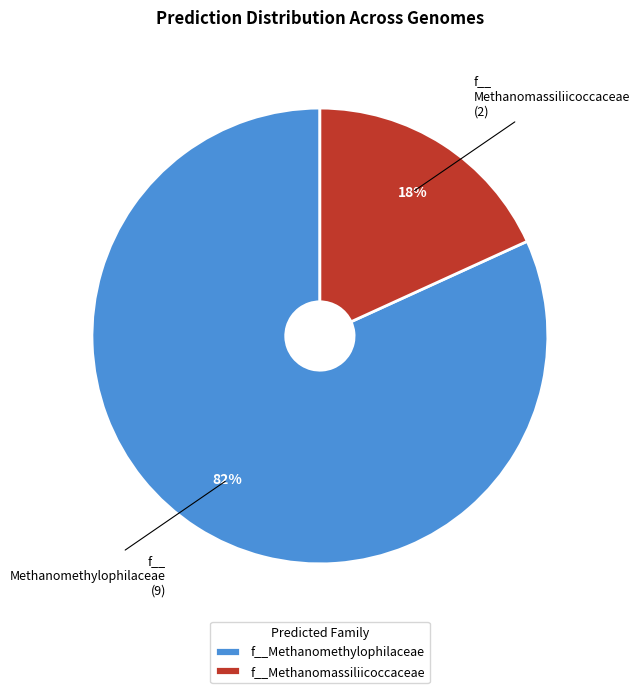

How many segments does this pie chart have?

2